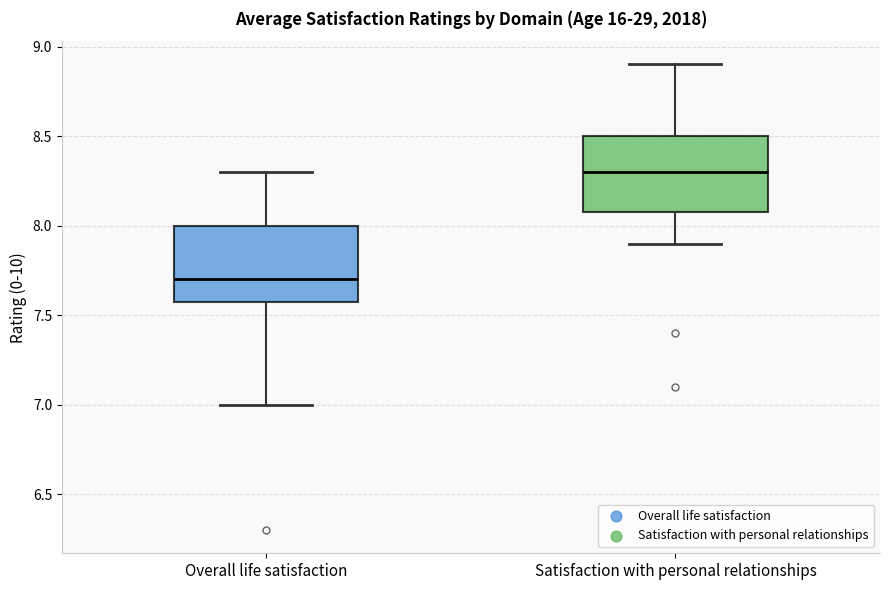

Which box's median line is the highest?

Satisfaction with personal relationships